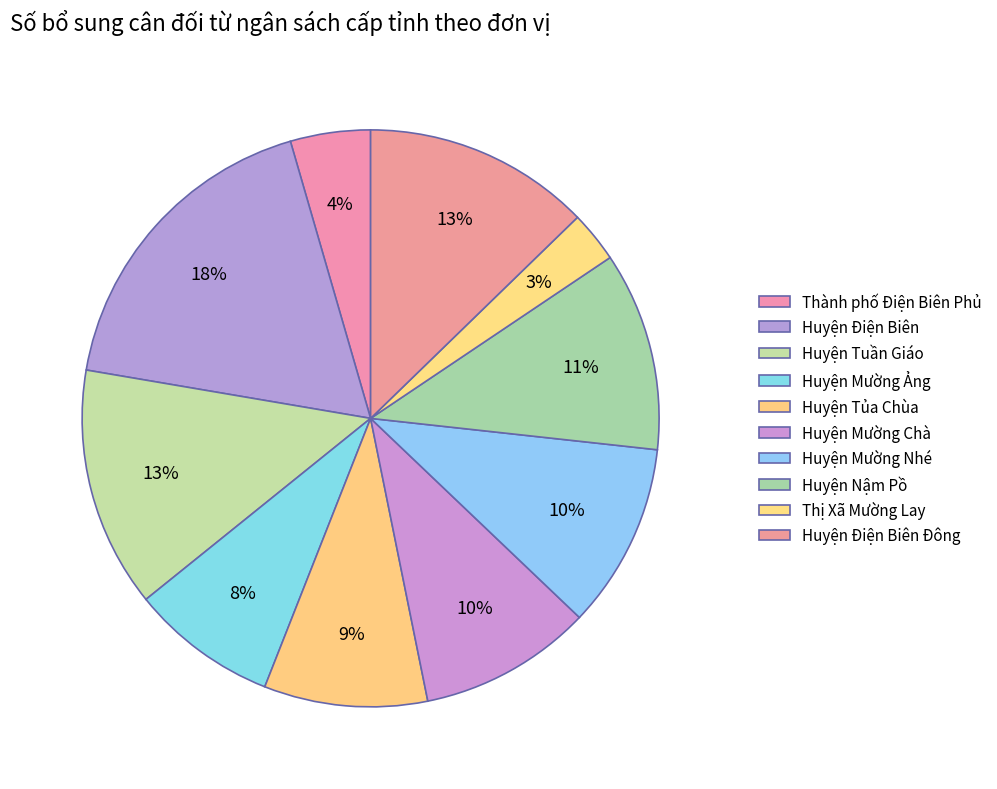

To the nearest percent, what is the difference between the largest and smallest slice percentages?

15%